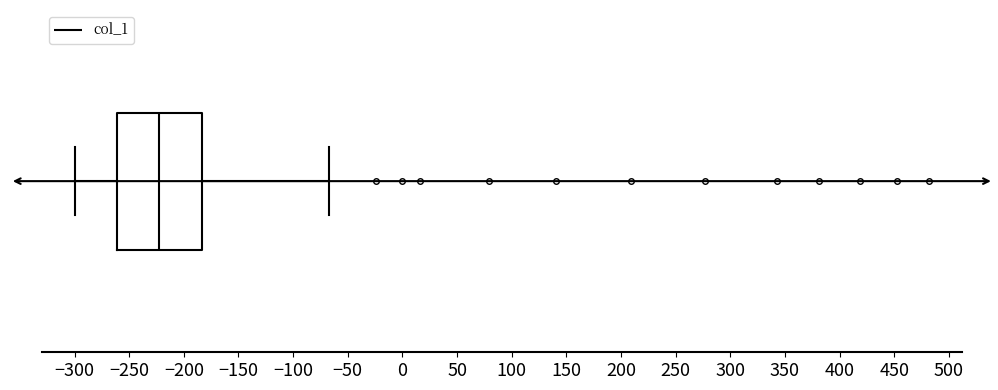

Where does the left whisker of the box end on the x-axis? The values are not printed on the chart, so give them approximately, as read against the axis.

-300